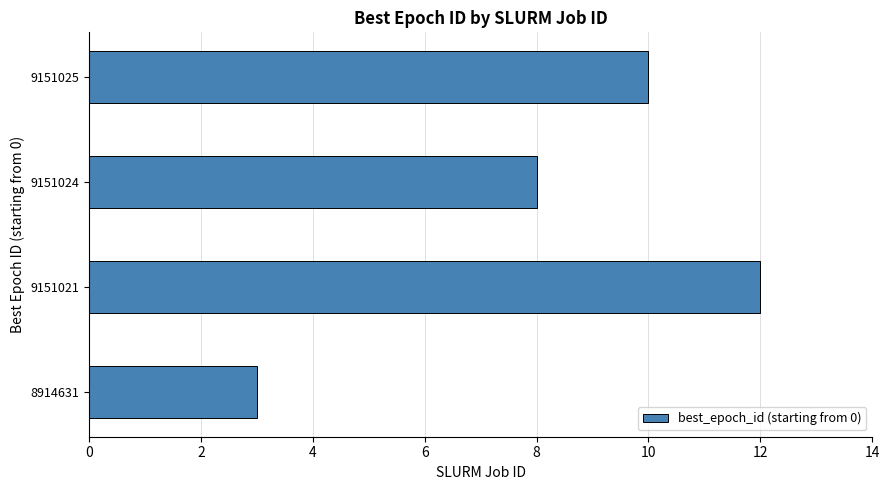

Is it true that the value at 9151025 is 14?

False